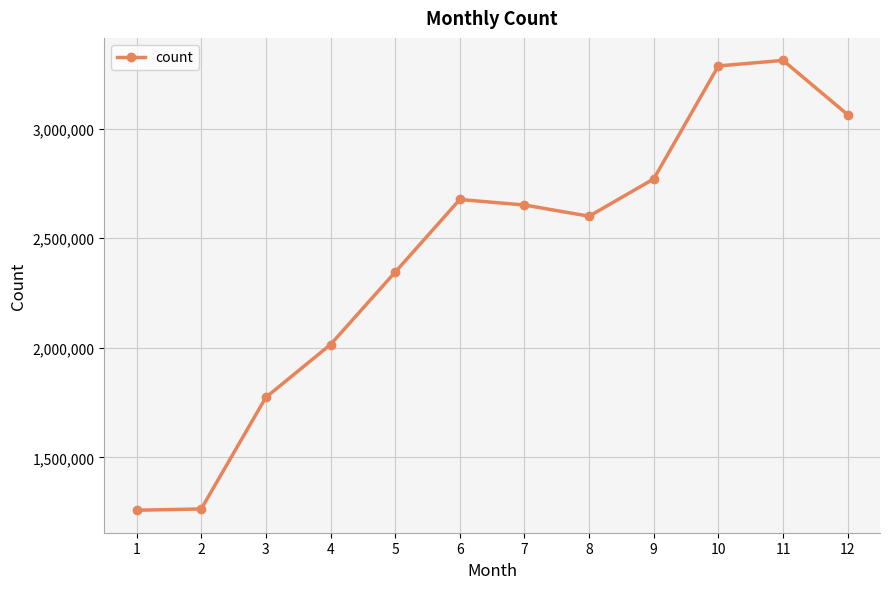

What is the change in value from 9 to 12?

+292947